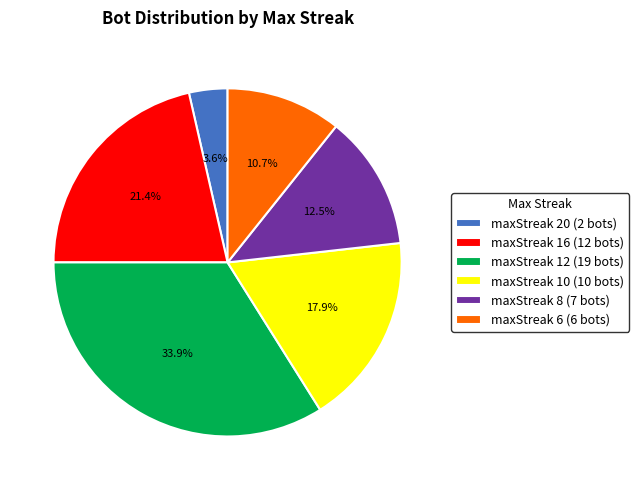

How many segments does this pie chart have?

6